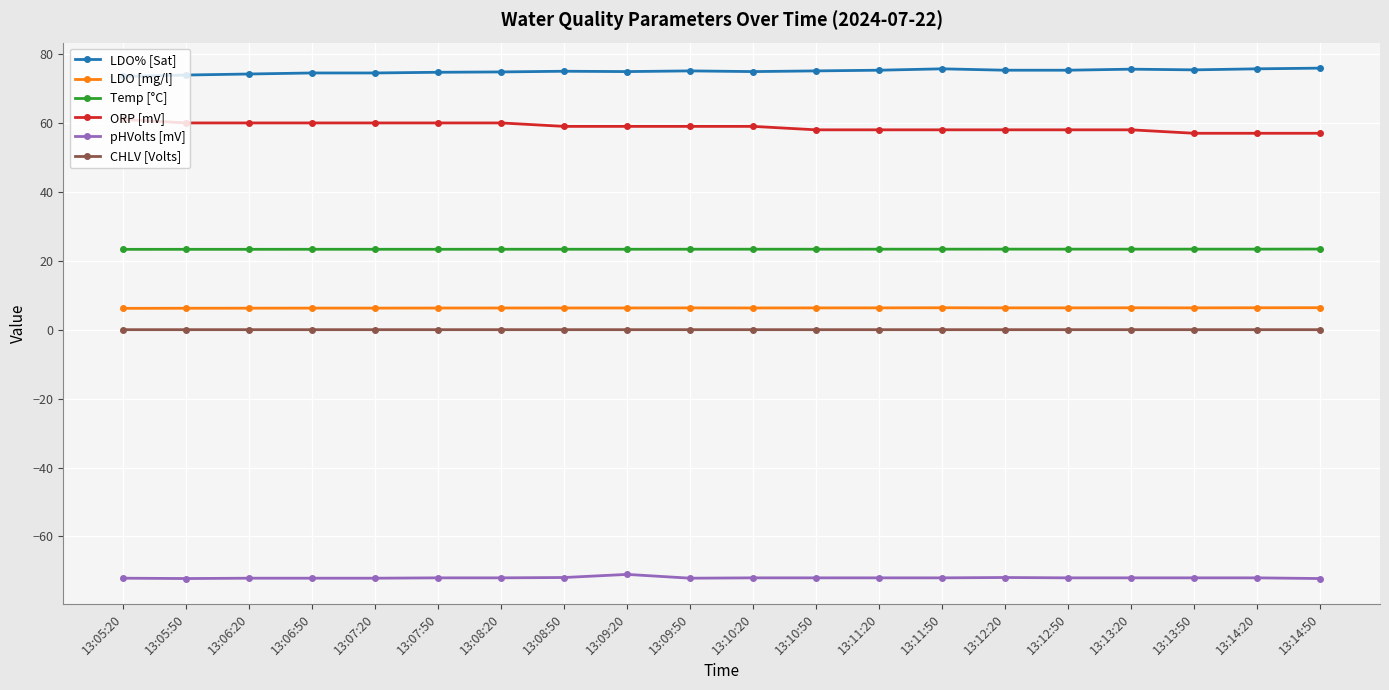

What are all the series names shown in the legend?

LDO% [Sat], LDO [mg/l], Temp [°C], ORP [mV], pHVolts [mV], CHLV [Volts]